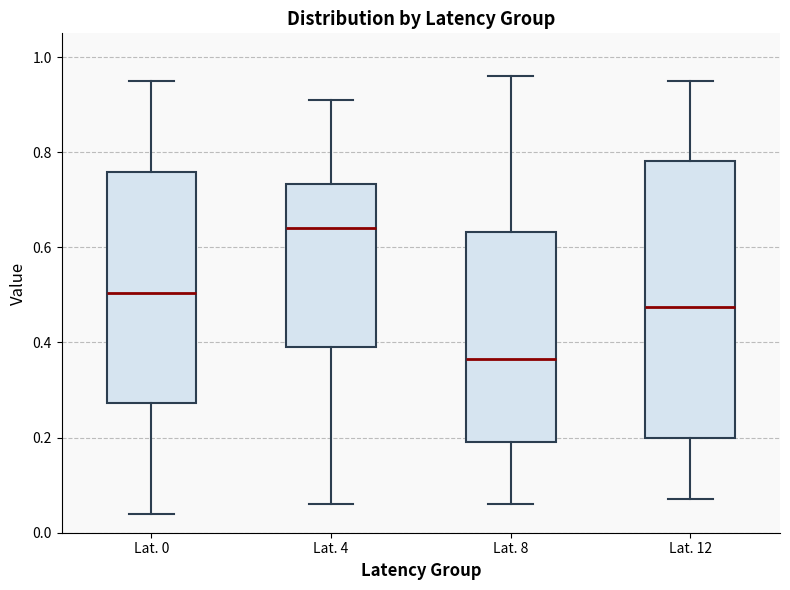

Which box has the lowest median line?

Lat. 8